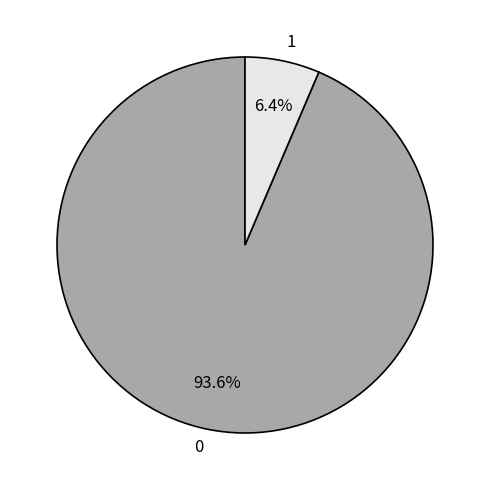

Rank the categories by value from highest to lowest.

0, 1